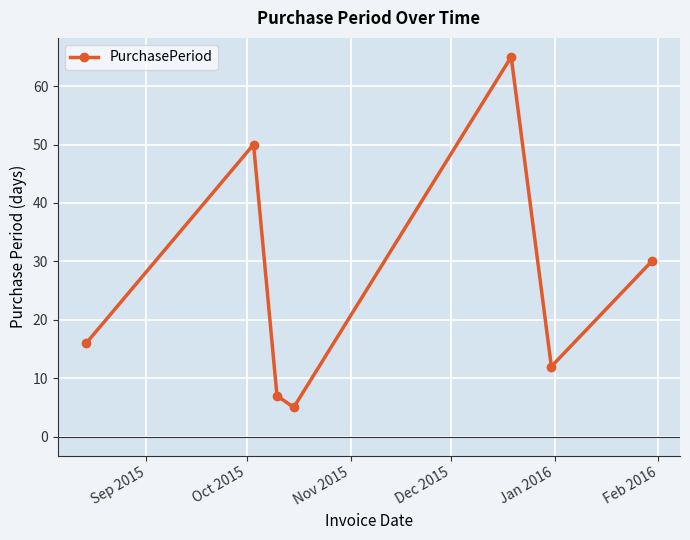

How many interior local valleys (lower than both neighbors) does the data have?

2